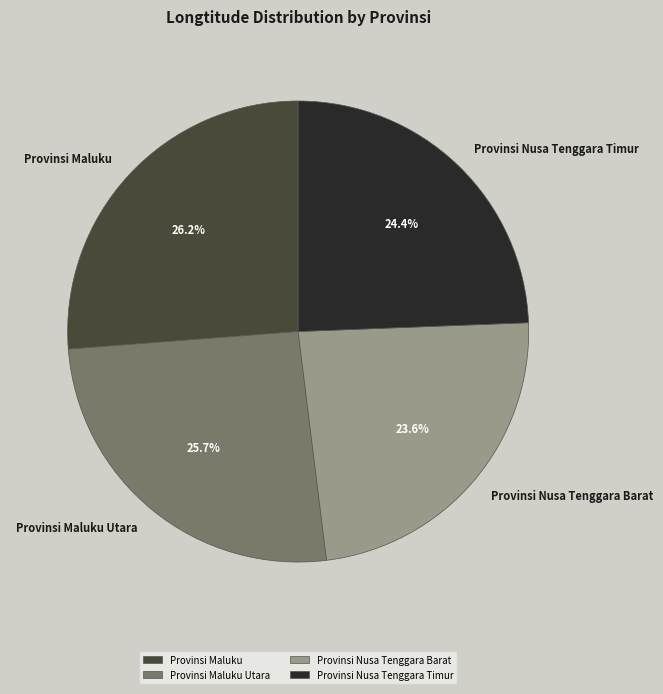

To the nearest percent, what percentage of the pie is Provinsi Nusa Tenggara Barat?

24%